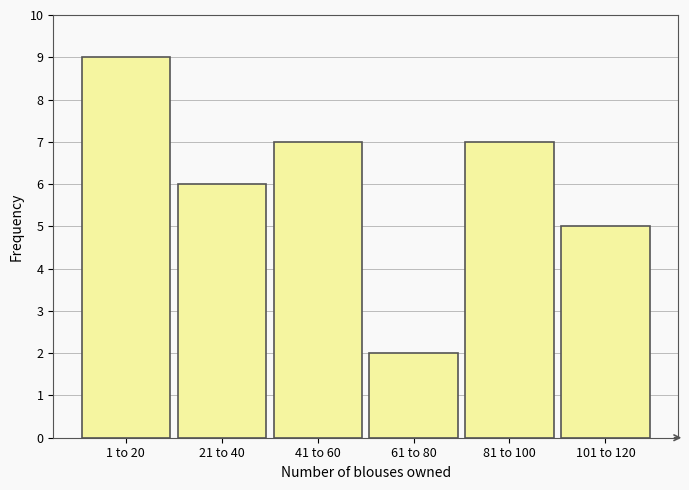

Reading left to right, what are all the values shown in this chart?

9	6	7	2	7	5